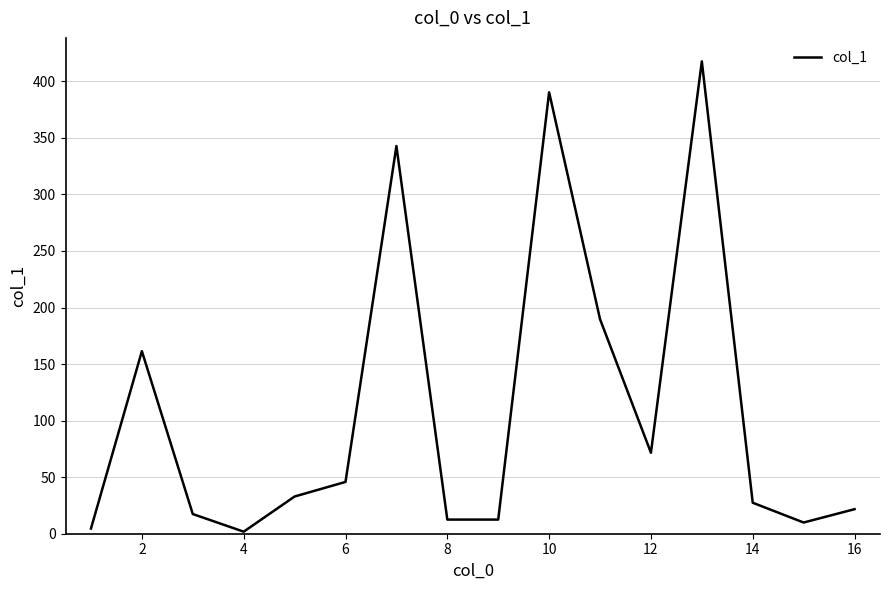

What is the greatest value displayed?

417.6